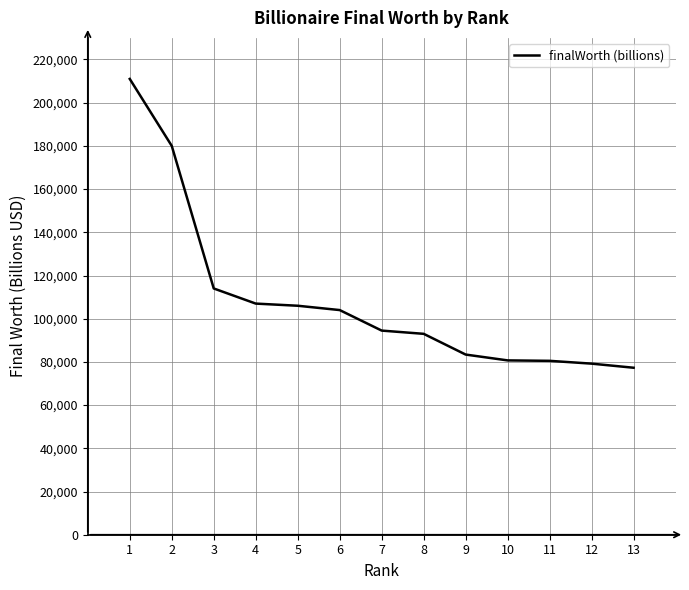

Does the chart have visible grid lines?

Yes